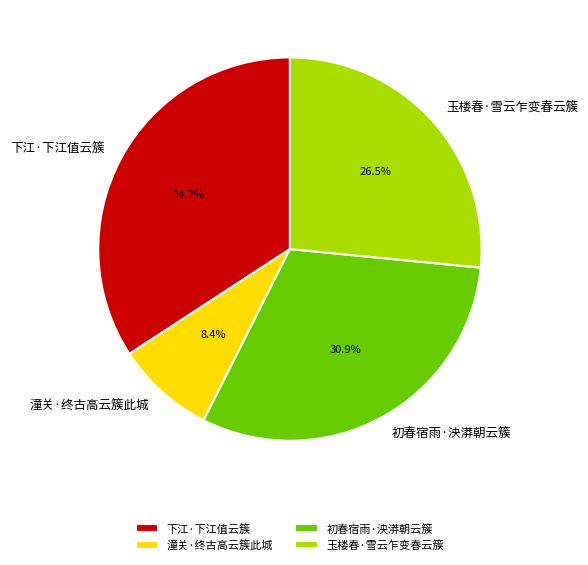

To the nearest percent, what percentage of the pie is 潼关·终古高云簇此城?

8%